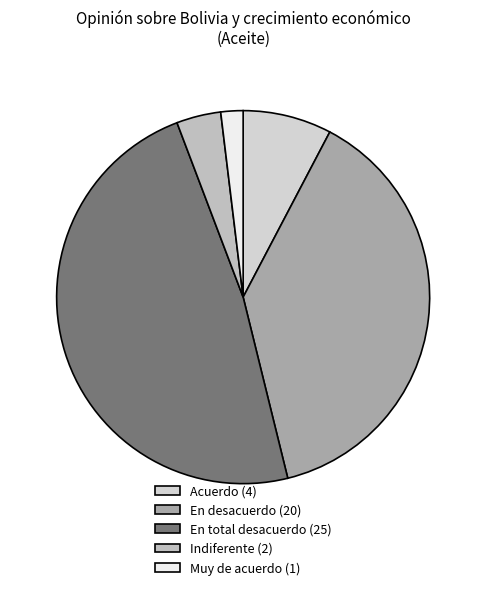

The En desacuerdo slice represents 44% of the pie. True or false?

False